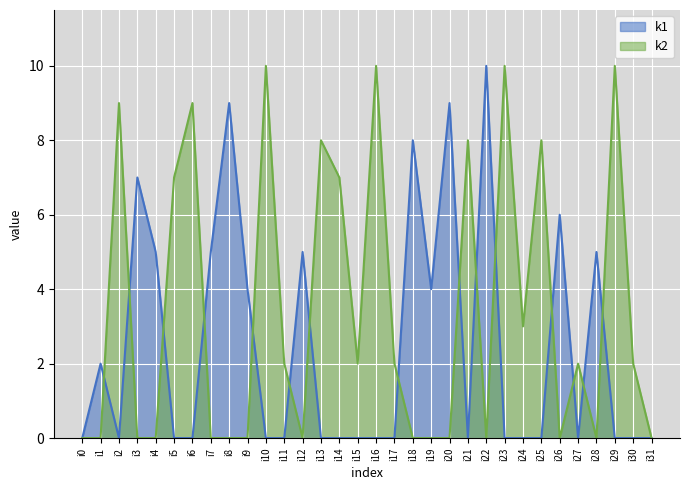

What is the difference between the highest and lowest values at i16?

10